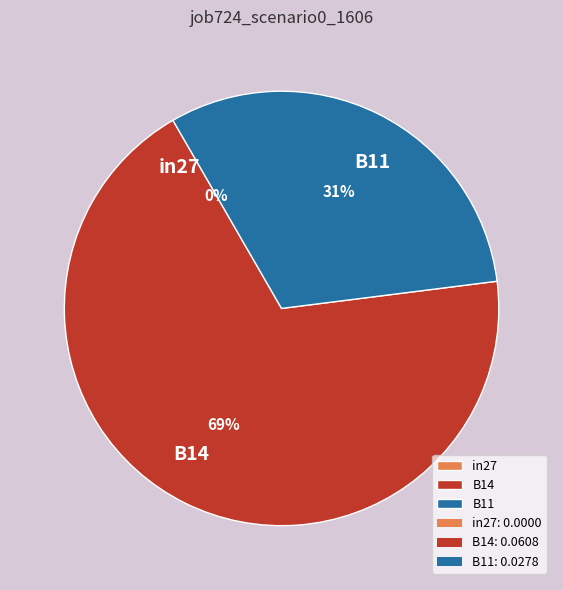

Count the number of slices in the pie.

3